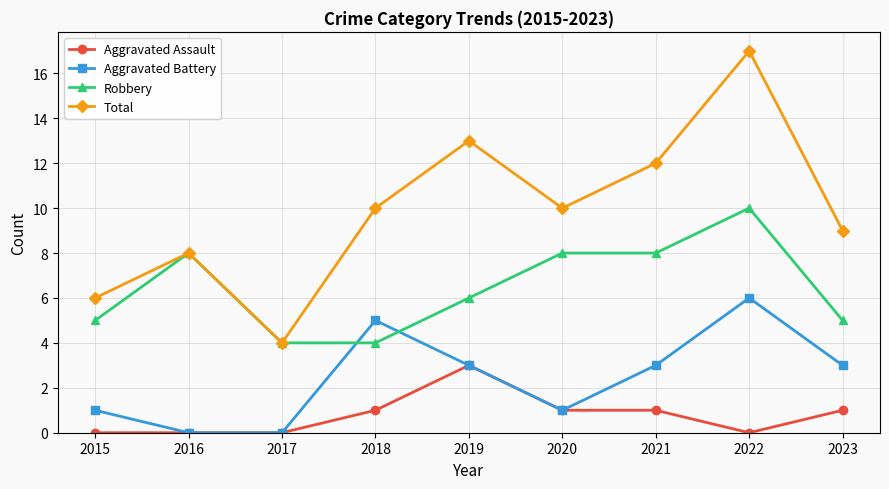

Between 2017 and 2018, which series saw the biggest shift?

Total